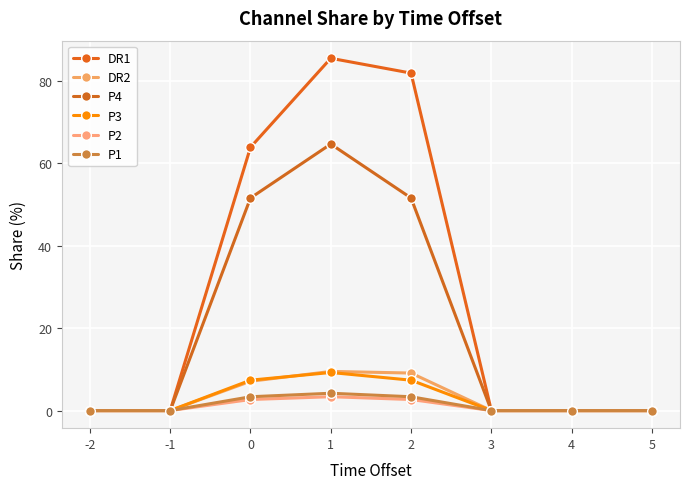

What is the average value of the P4 series?

21.0